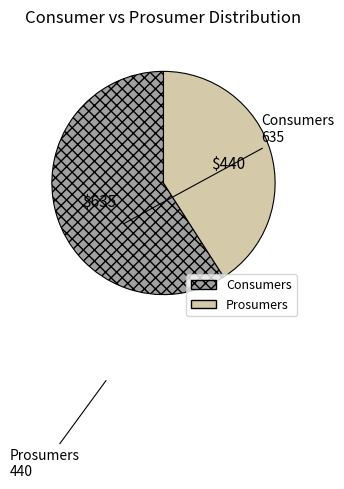

The Prosumers slice represents 41% of the pie. True or false?

True